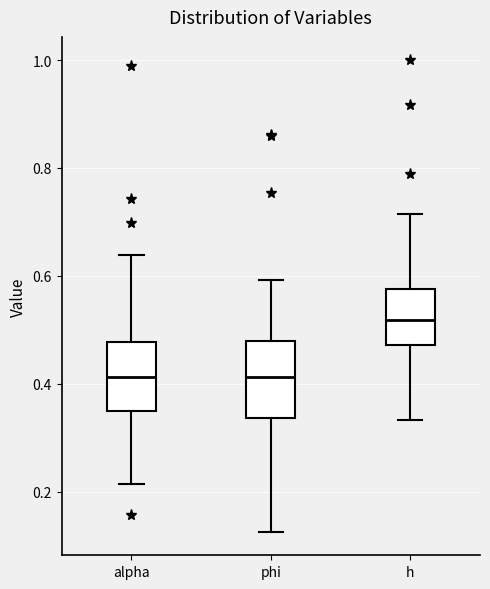

Reading left to right, transcribe this box plot: for each box, give where its median line is, the range the box spans, and where its two whiskers end, as read against the y-axis. The values are not printed on the chart, so give them approximately, as read against the axis.

alpha: median 0.42, box 0.34 to 0.48, whiskers 0.22 to 0.64
phi: median 0.42, box 0.34 to 0.48, whiskers 0.12 to 0.60
h: median 0.52, box 0.48 to 0.58, whiskers 0.34 to 0.72